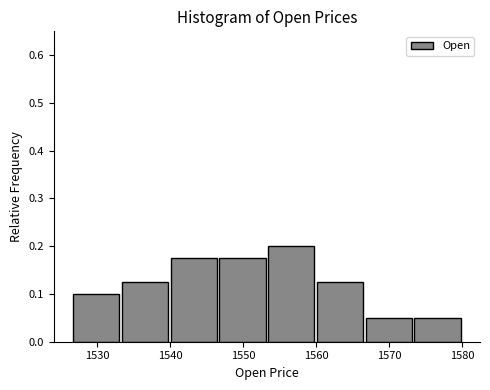

Over which range of the x-axis is the bar tallest?

1553 to 1560